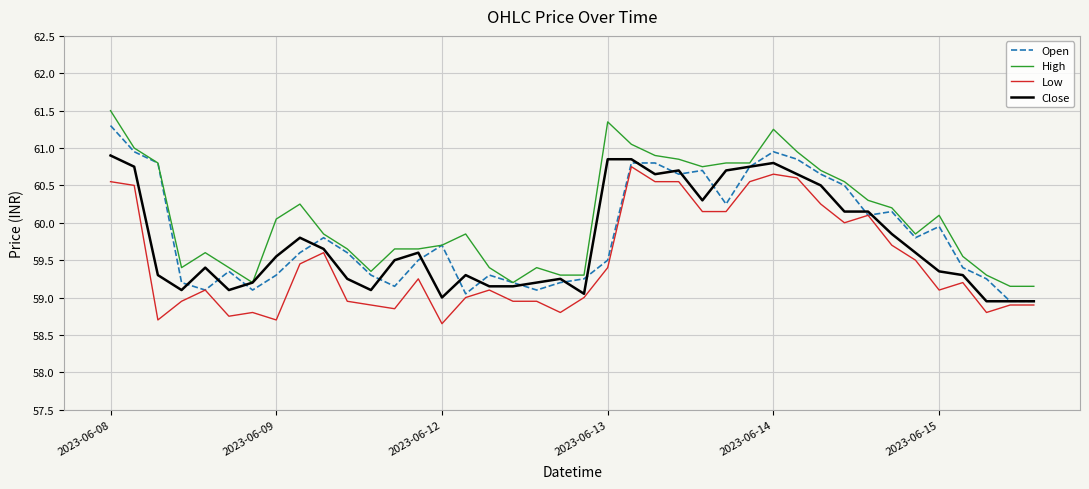

Which series has the largest total across all categories?

High